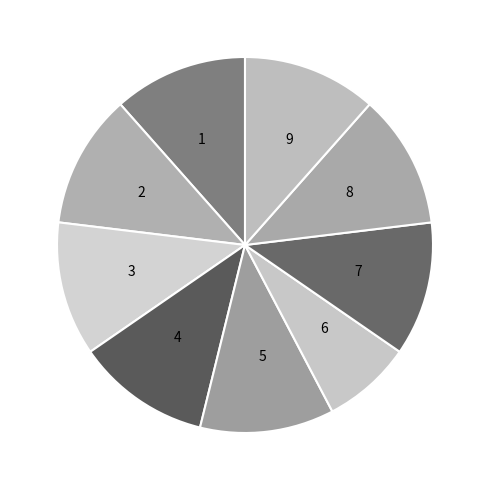

Which slice is the smallest?

6